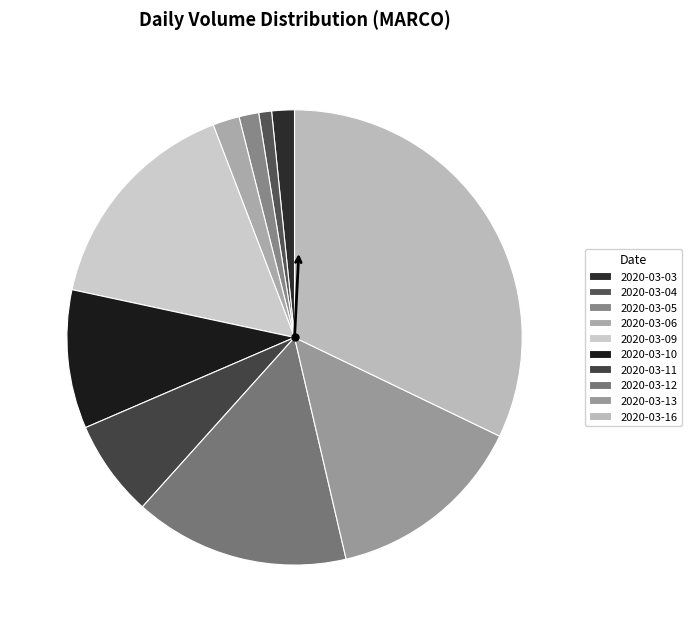

Count the number of slices in the pie.

10